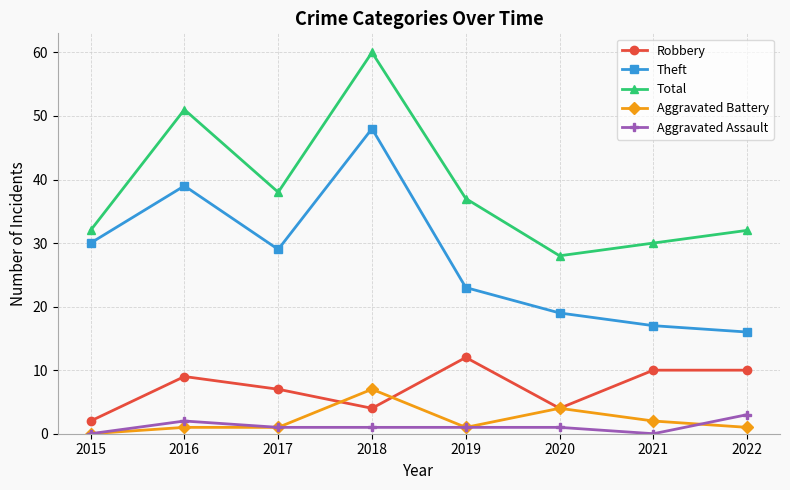

Which series changed the most between 2017 and 2018?

Total